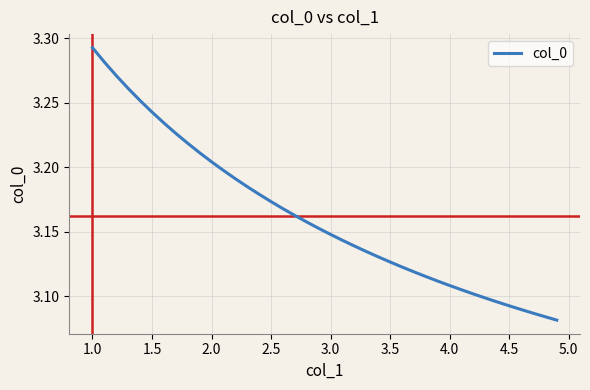

How many lines are shown in the chart?

1